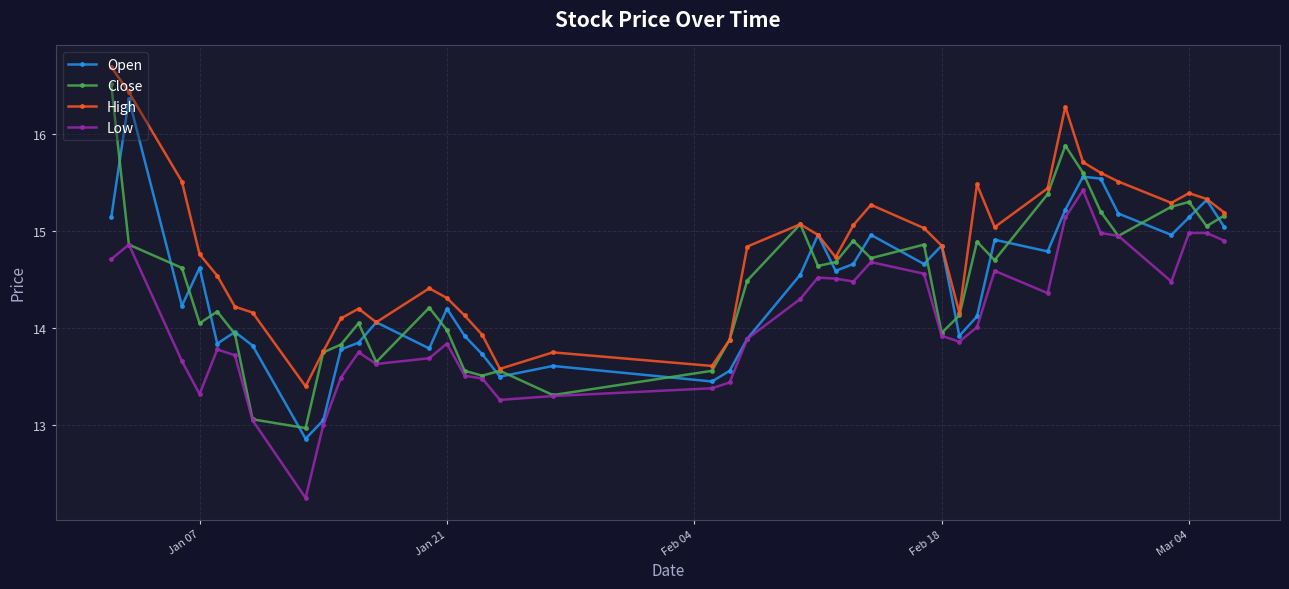

At how many categories does at least one series exceed 16?

3